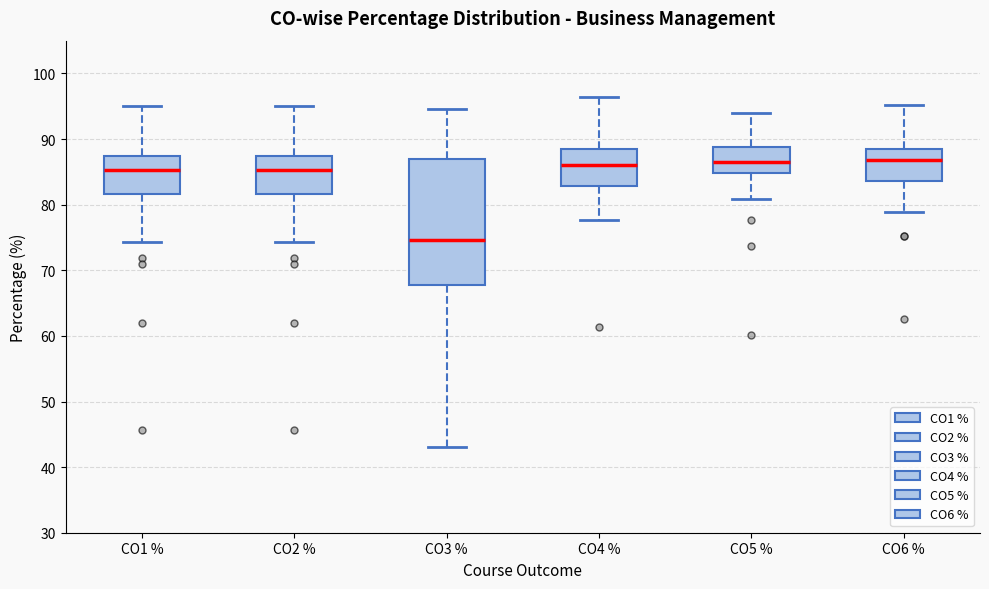

Comparing the boxes themselves (not the whiskers), which one is the tallest?

CO3 %